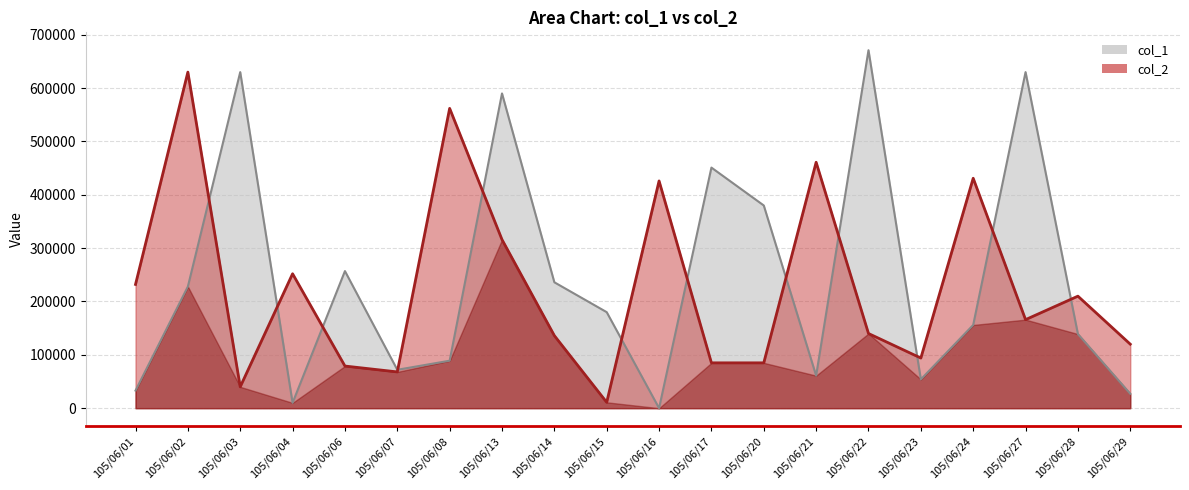

Which category has the lowest value in the col_1 series?

105/06/16